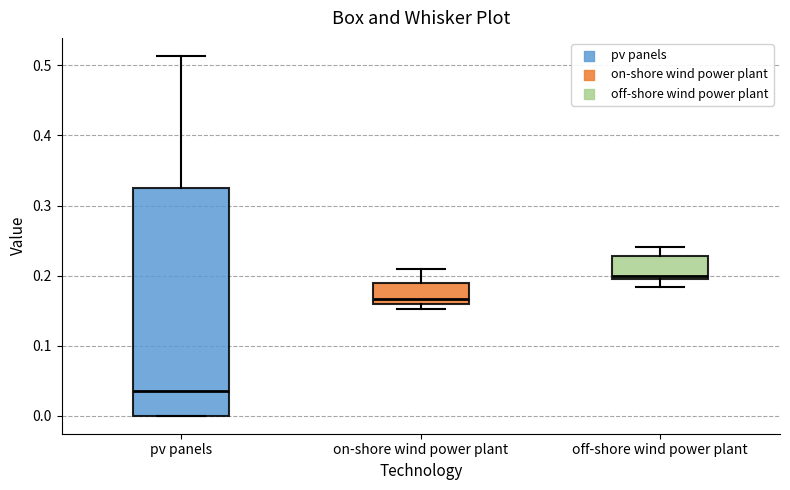

Reading left to right, transcribe this box plot: for each box, give where its median line is, the range the box spans, and where its two whiskers end, as read against the y-axis. The values are not printed on the chart, so give them approximately, as read against the axis.

pv panels: median 0.04, box 0.00 to 0.33, whiskers 0.00 to 0.51
on-shore wind power plant: median 0.17, box 0.16 to 0.19, whiskers 0.15 to 0.21
off-shore wind power plant: median 0.20 (just above the box's lower edge), box 0.20 to 0.23, whiskers 0.18 to 0.24